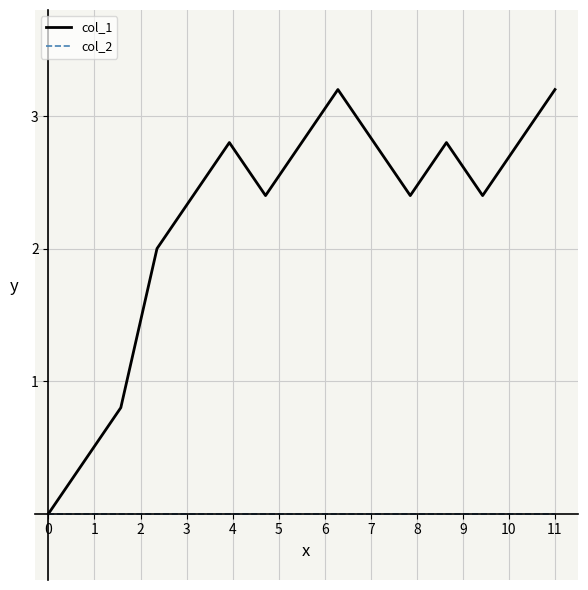

How many lines are shown in the chart?

2